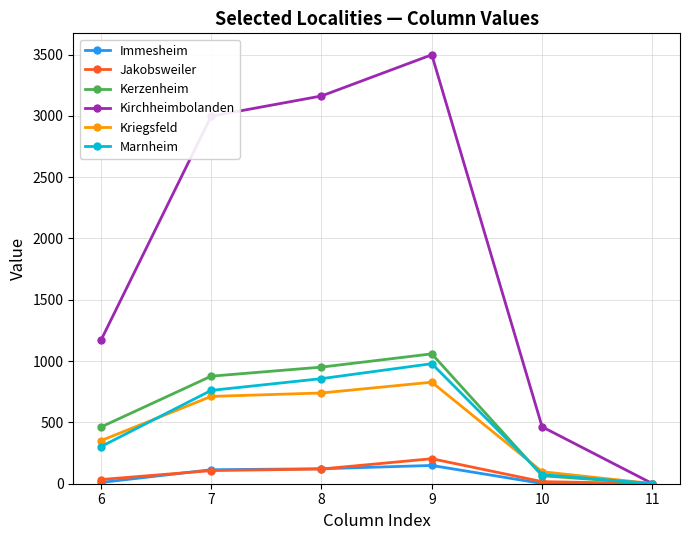

The value of Kirchheimbolanden at 8 is 1551. True or false?

False